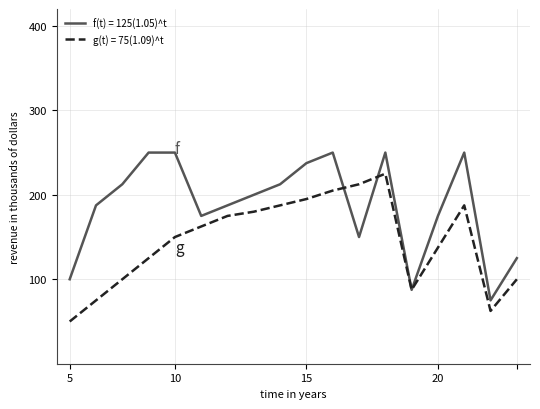

Which series has the largest total across all categories?

f(t) = 125(1.05)^t